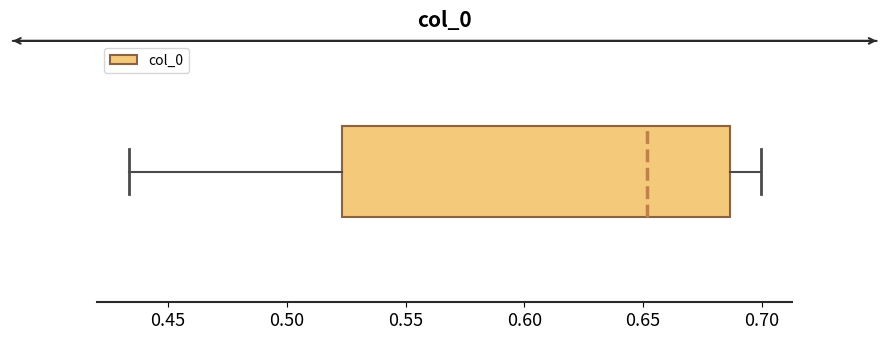

Transcribe this box plot: give where the median line is, the range the box spans, and where the two whiskers end, as read against the x-axis. The values are not printed on the chart, so give them approximately, as read against the axis.

median 0.650, box 0.525 to 0.685, whiskers 0.435 to 0.700